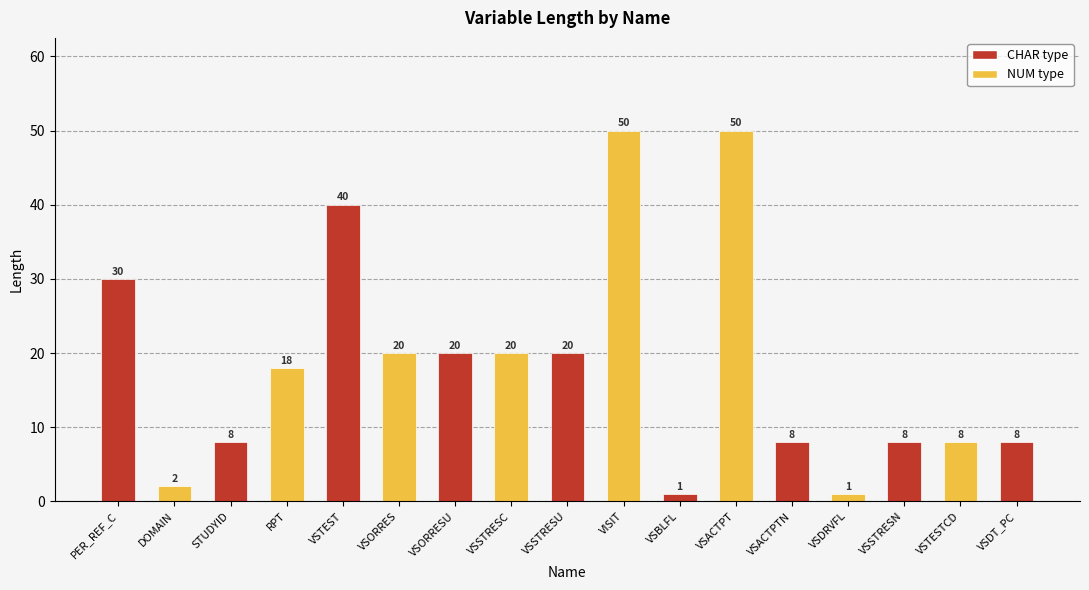

What is the greatest value displayed?

50